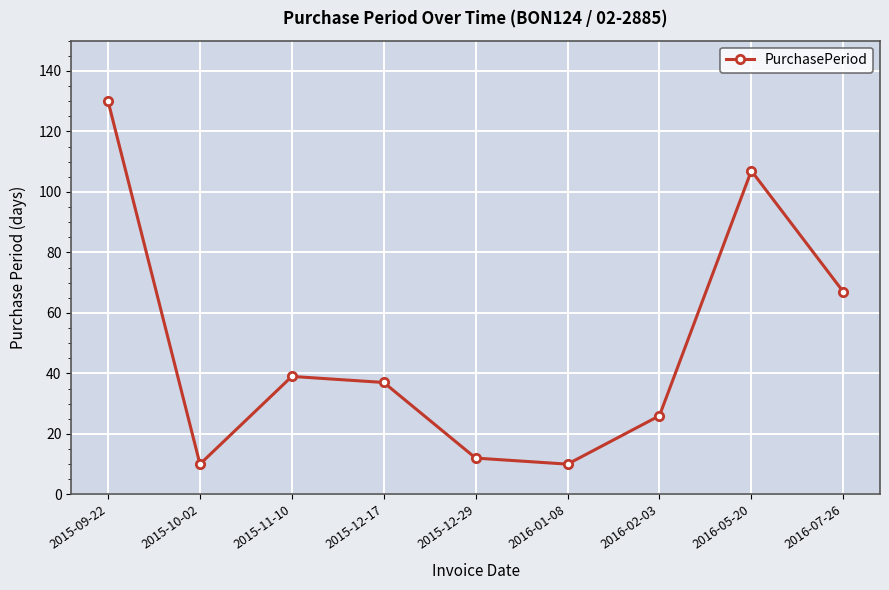

Reading right to left, extract all data points from this chart.

2016-07-26=67	2016-05-20=107	2016-02-03=26	2016-01-08=10	2015-12-29=12	2015-12-17=37	2015-11-10=39	2015-10-02=10	2015-09-22=130